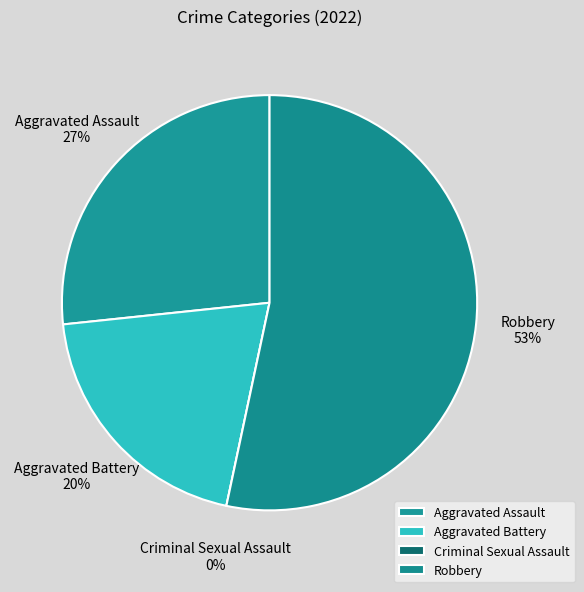

How many slices are in this pie chart?

4